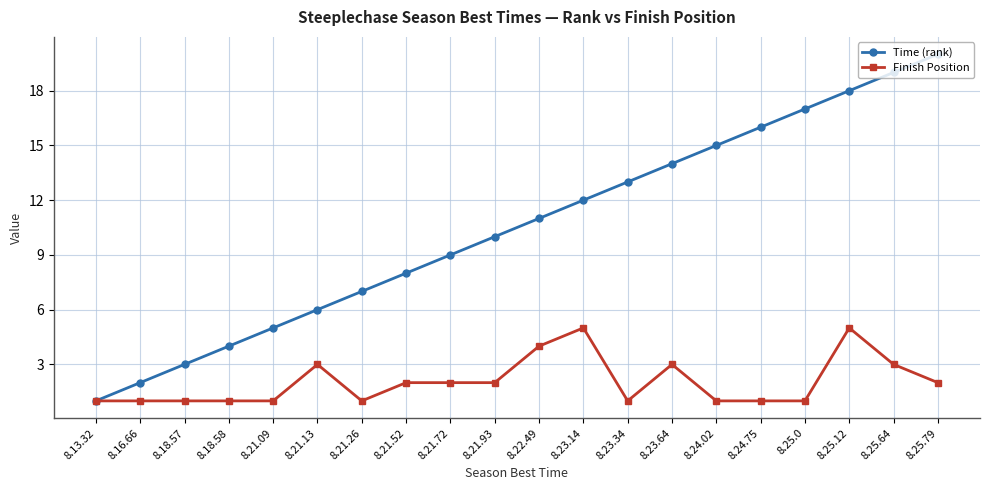

Count the number of data series in this chart.

2